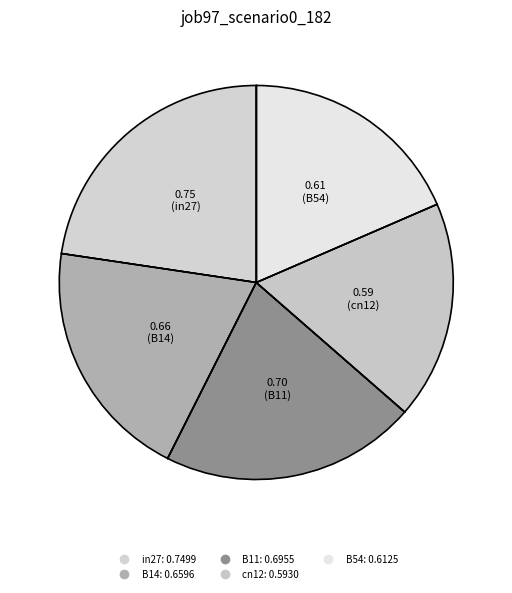

Combined, what portion of the pie is B14 and B54?

38.4%